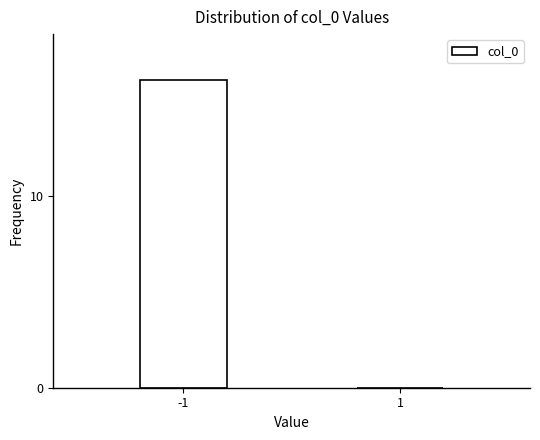

Reading left to right, what are all the values shown in this chart?

-1=16	1=0